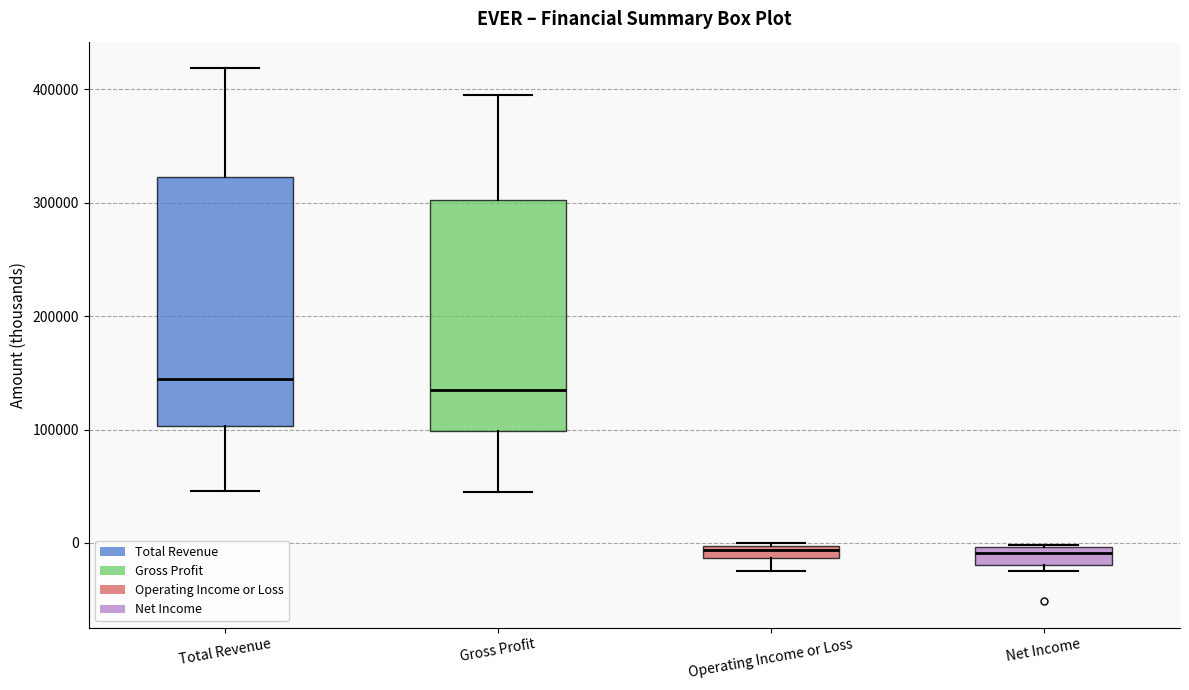

Which box is the tallest, from its lower edge to its upper edge?

Total Revenue